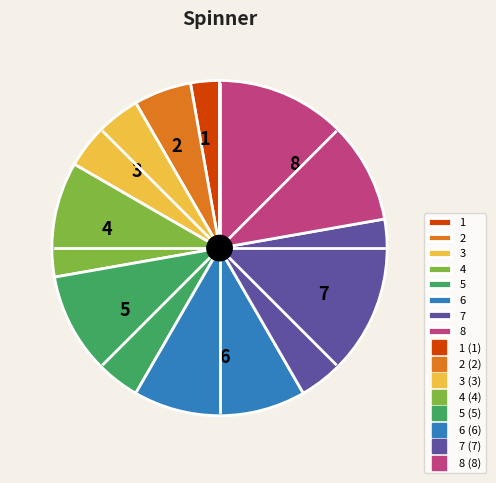

Between 7 and 2, which is larger?

7